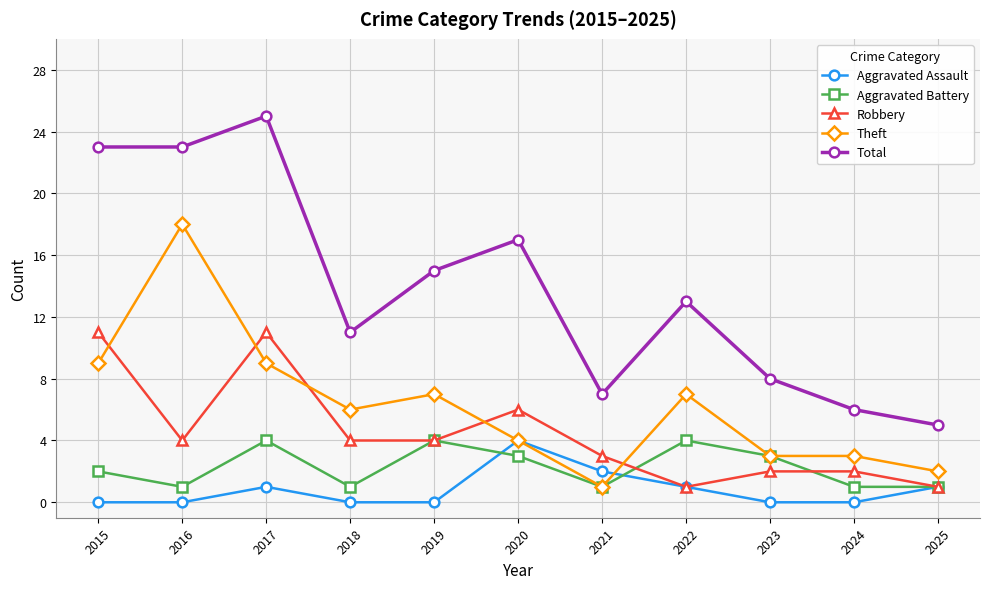

How many data points in Robbery are less than 4?

5